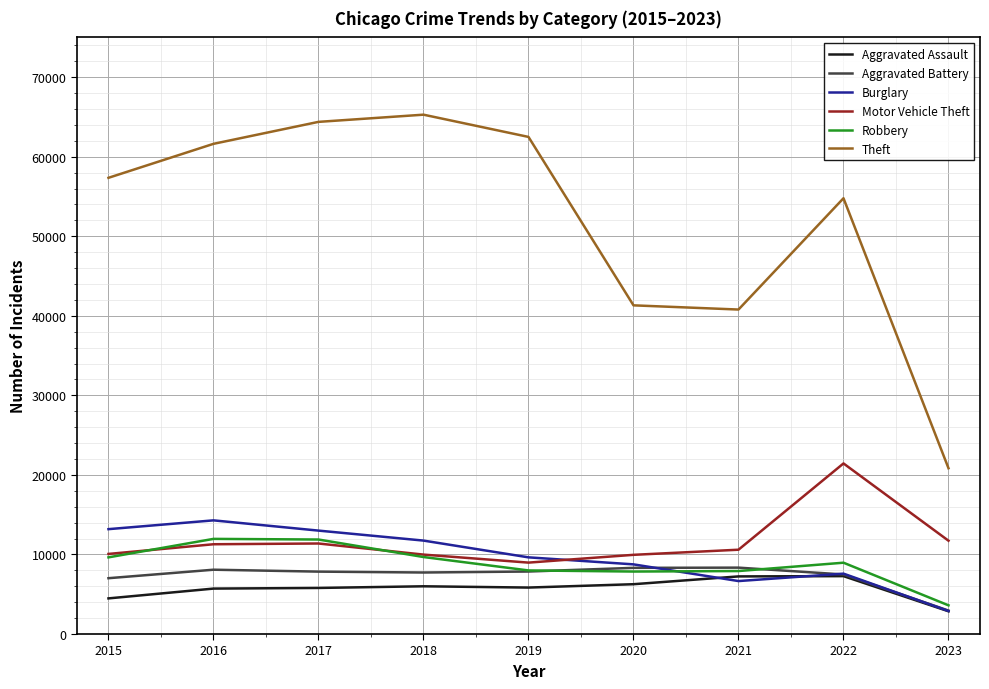

What is the spread (max minus min) of values at 2016?

55908